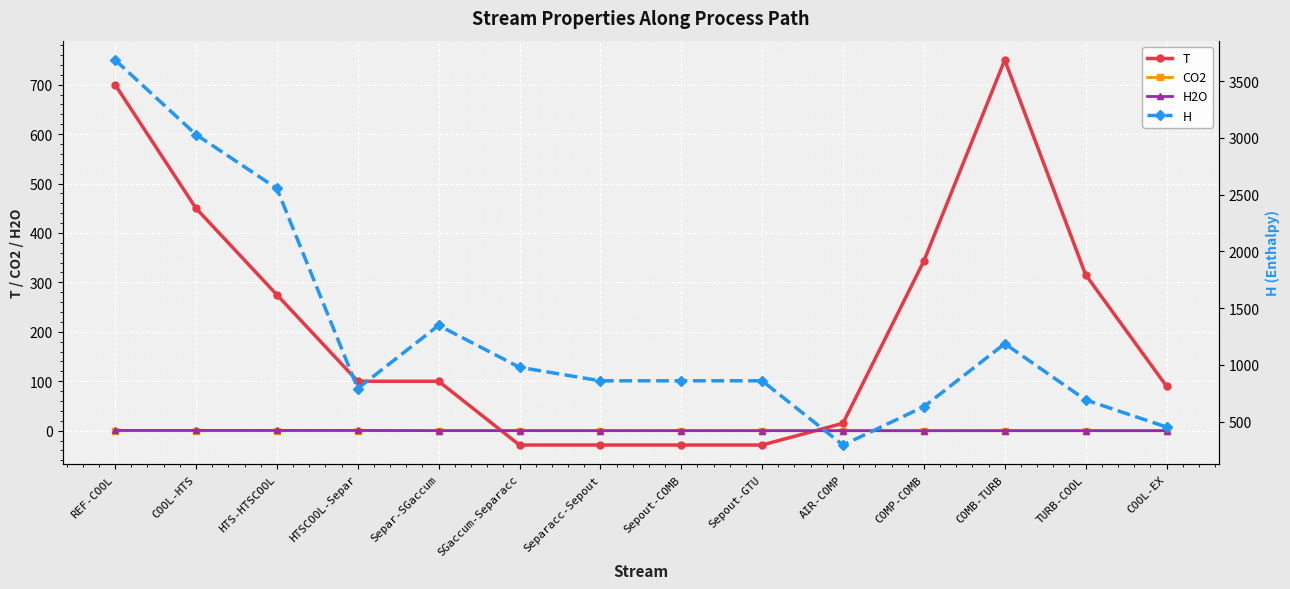

What is the approximate value of H at TURB-COOL?

690.9